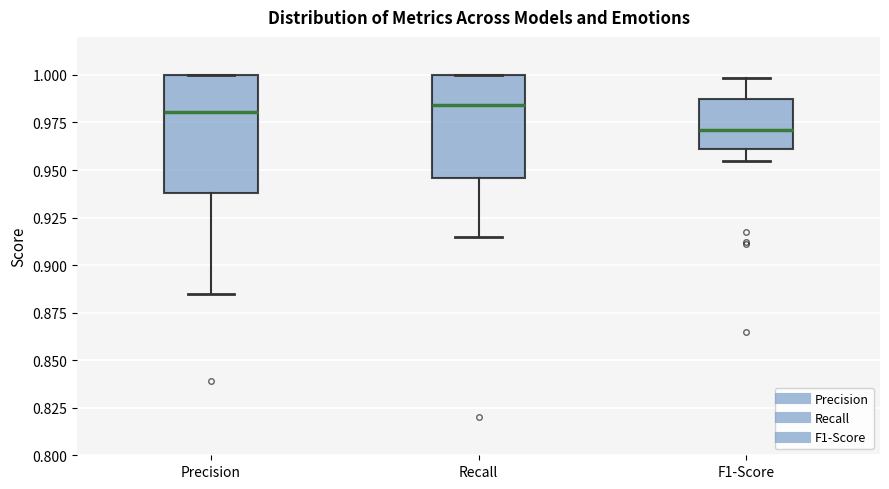

Which box is the tallest, from its lower edge to its upper edge?

Precision